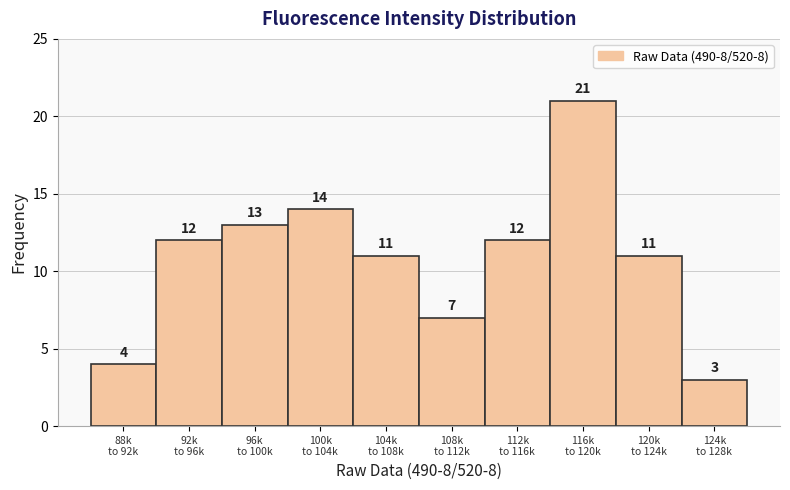

Reading left to right, extract all data points from this chart.

4	12	13	14	11	7	12	21	11	3